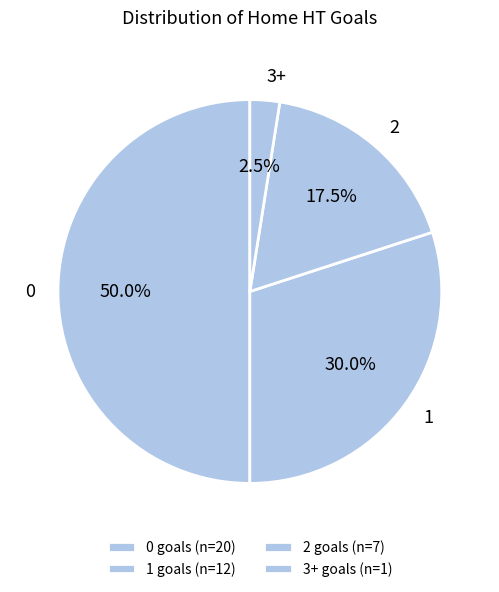

The 3+ slice represents 3% of the pie. True or false?

True